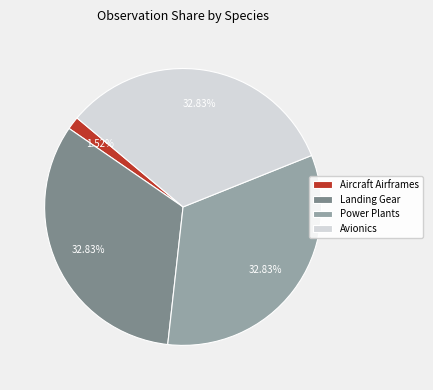

To the nearest percent, what is the difference between the largest and smallest slice percentages?

31%